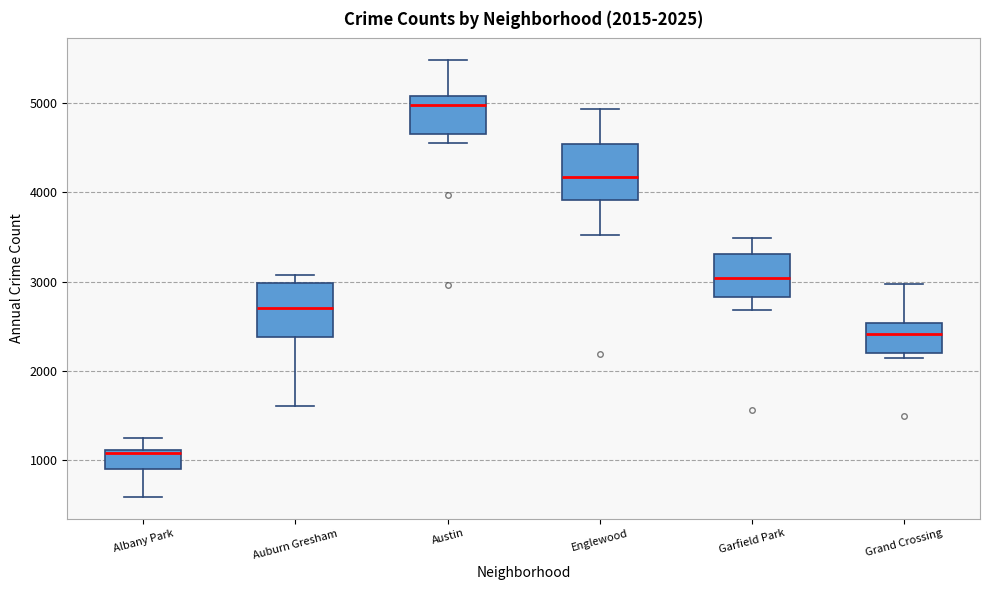

Which box has the lowest median line?

Albany Park